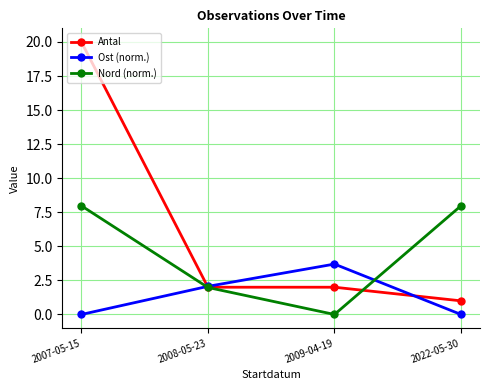

What is the maximum value for Nord (norm.)?

8.0